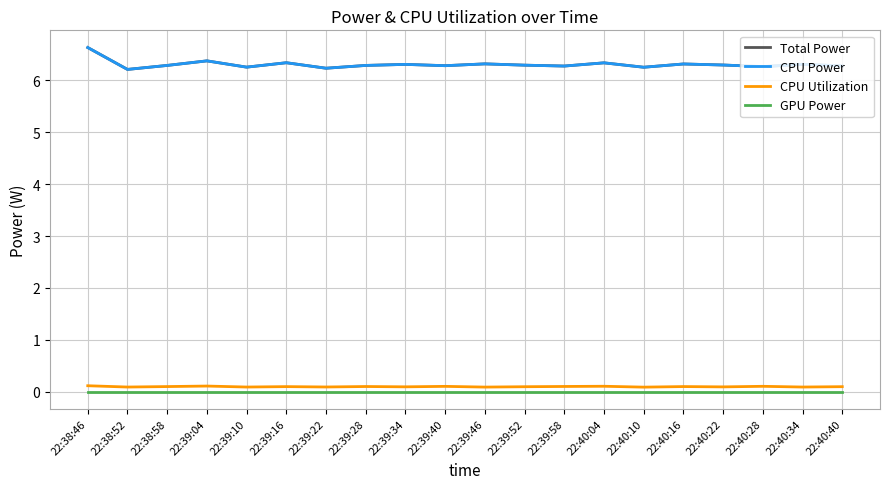

Reading left to right, what are all the values shown in this chart?

Total Power: 6.6	6.2	6.3	6.4	6.3	6.3	6.2	6.3	6.3	6.3	6.3	6.3	6.3	6.3	6.3	6.3	6.3	6.3	6.3	6.3
CPU Power: 6.6	6.2	6.3	6.4	6.3	6.3	6.2	6.3	6.3	6.3	6.3	6.3	6.3	6.3	6.3	6.3	6.3	6.3	6.3	6.3
CPU Utilization: 0.1	0.1	0.1	0.1	0.1	0.1	0.1	0.1	0.1	0.1	0.1	0.1	0.1	0.1	0.1	0.1	0.1	0.1	0.1	0.1
GPU Power: 0.0	0.0	0.0	0.0	0.0	0.0	0.0	0.0	0.0	0.0	0.0	0.0	0.0	0.0	0.0	0.0	0.0	0.0	0.0	0.0